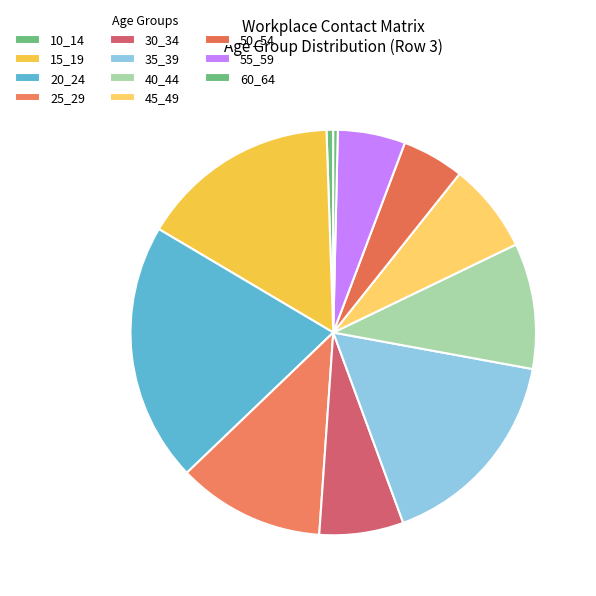

To the nearest percent, what percentage of the pie is 55_59?

5%